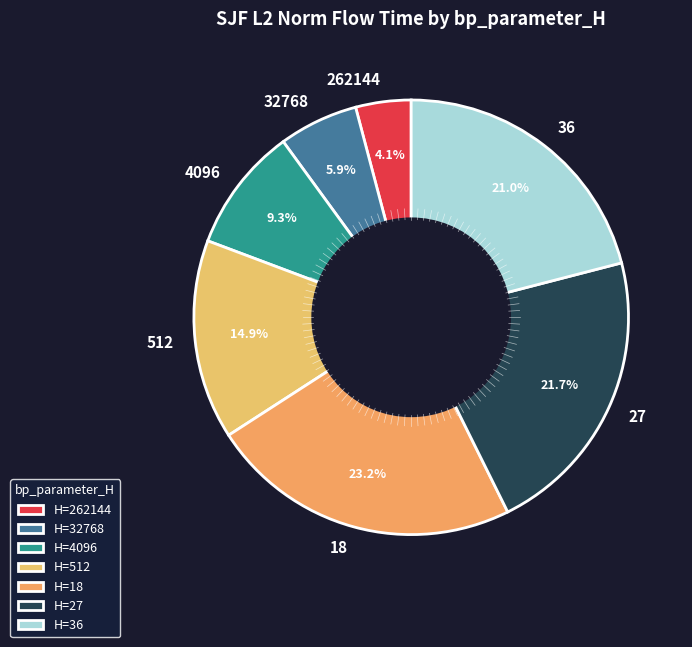

Is it true that 27 is 13% of the pie?

False